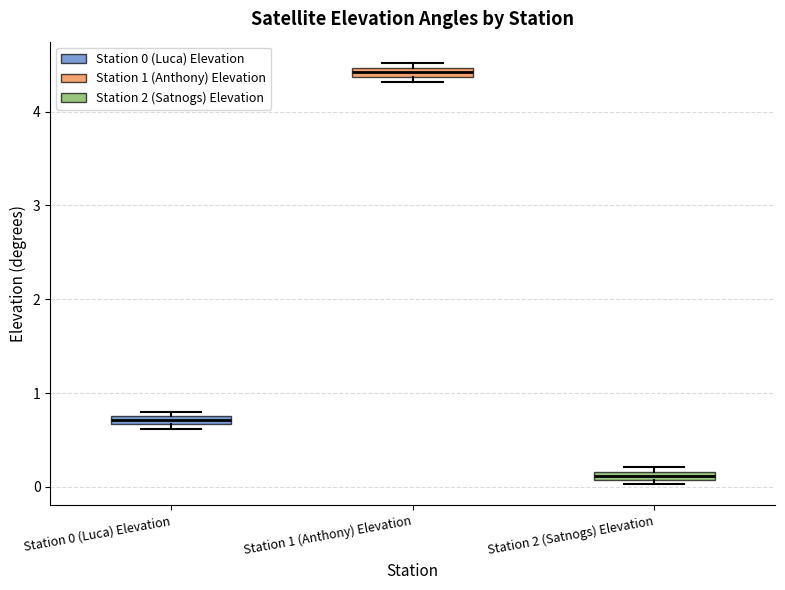

Which box's median line is the lowest?

Station 2 (Satnogs) Elevation